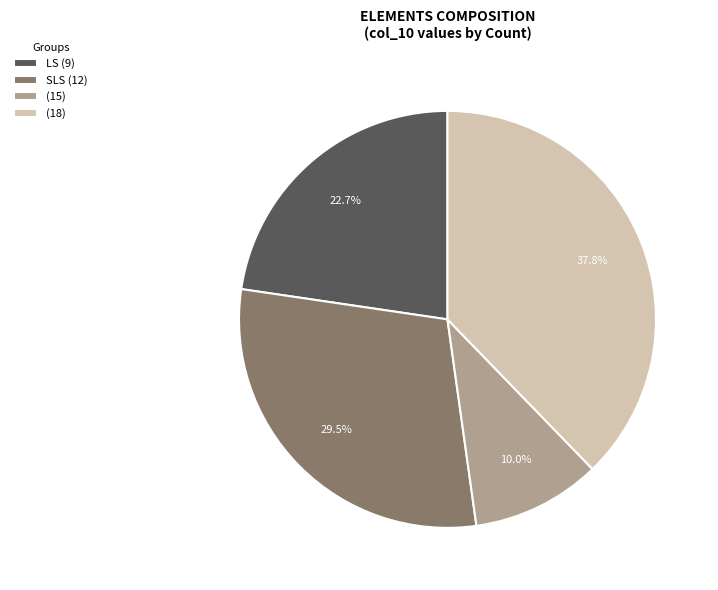

To the nearest percent, what is the combined percentage of (15) and SLS (12)?

40%